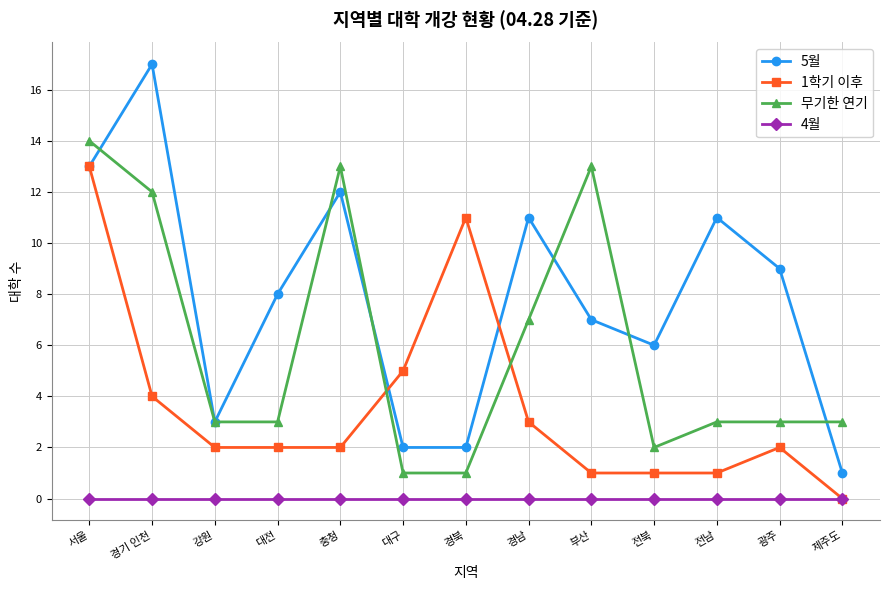

True or false: 무기한 연기 and 4월 cross at least once.

False